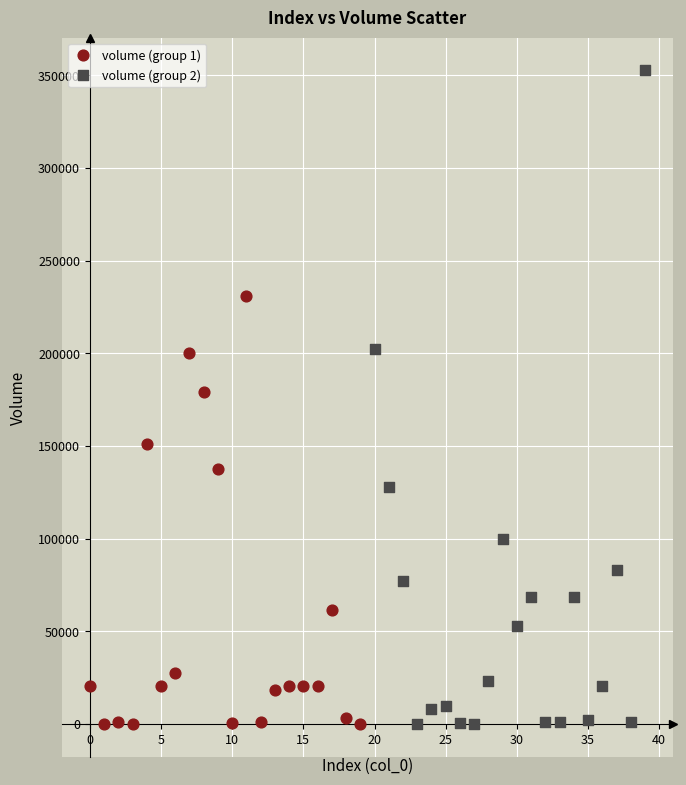

Which series contains the highest Y value?

volume (group 2)